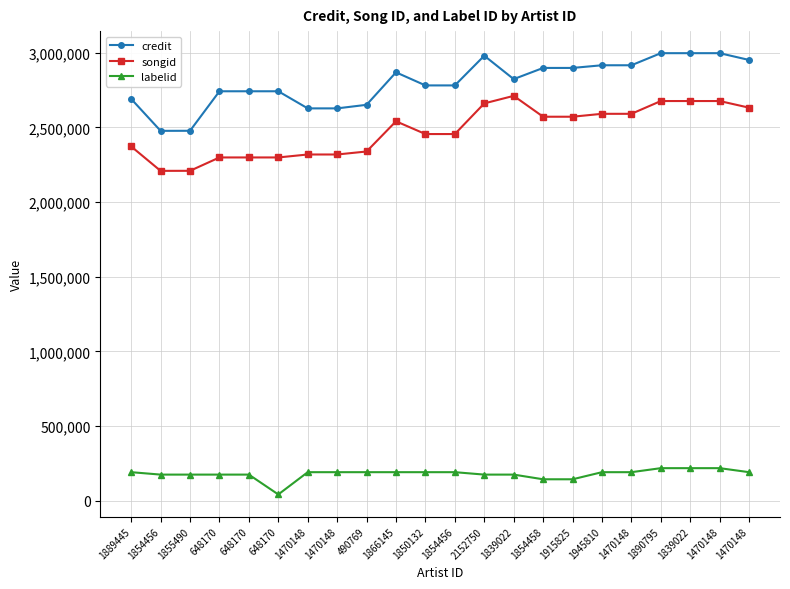

How many lines are shown in the chart?

3